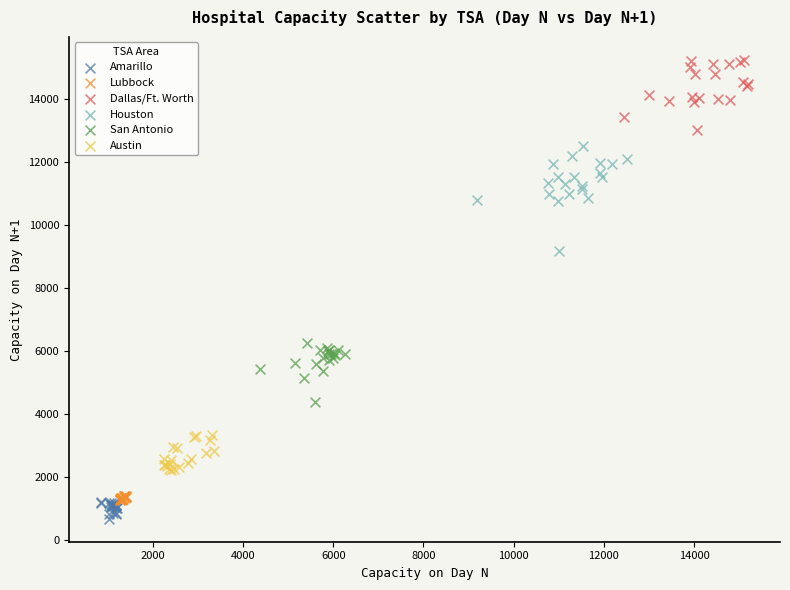

Which series contains the highest Y value?

Dallas/Ft. Worth